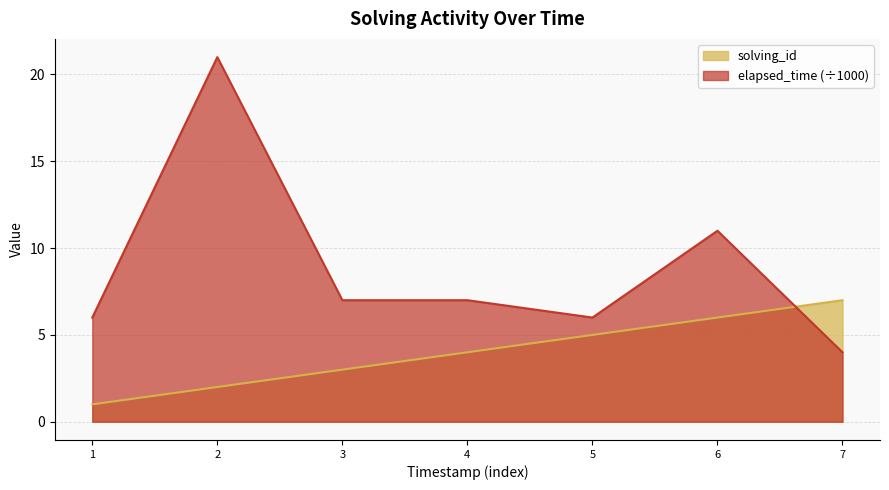

At which category is the sum across all series the highest?

2